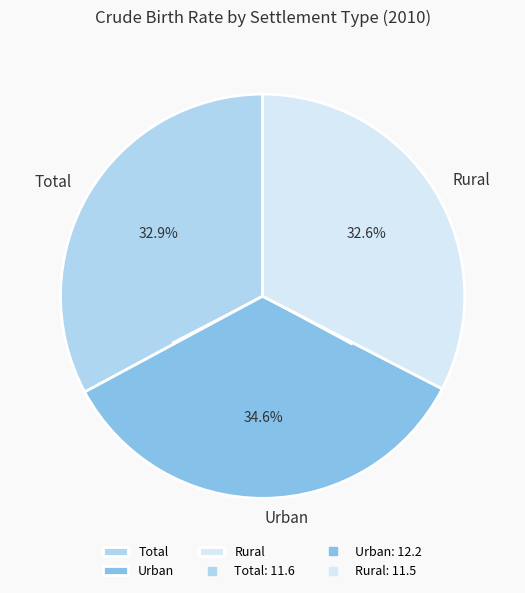

Between Urban and Rural, which is larger?

Urban